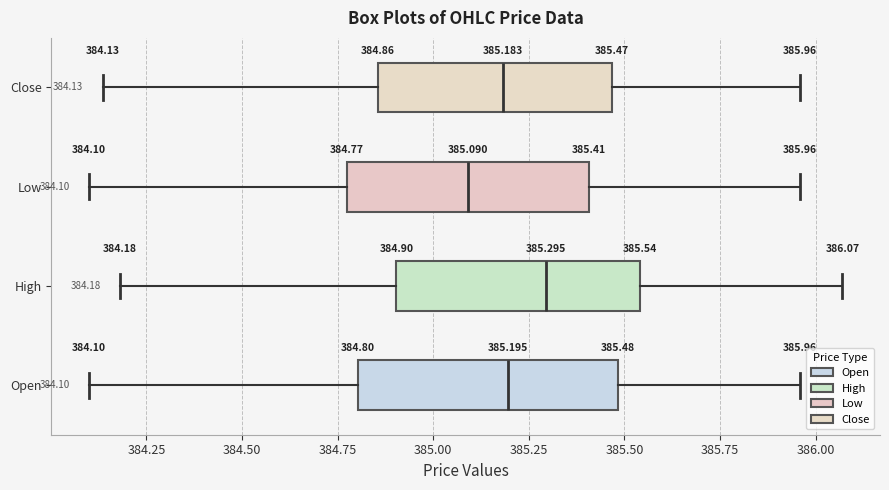

Which box's median line is the furthest to the left?

Low